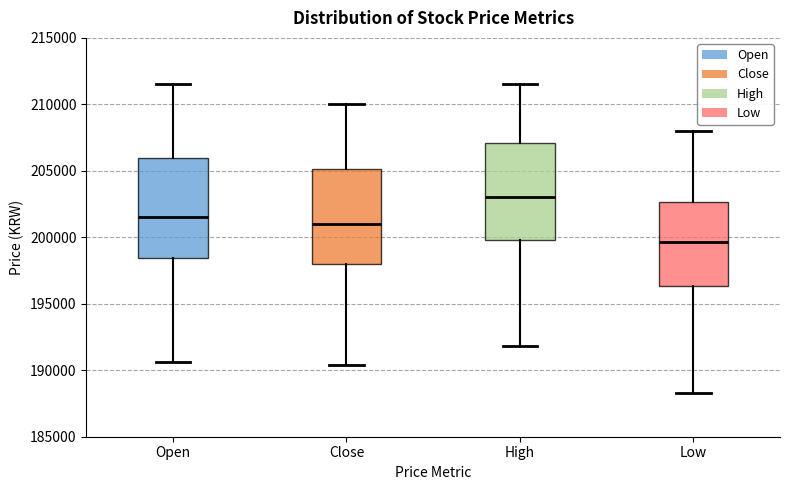

Reading left to right, read every box against the y-axis: the position of its median line, the range the box covers, and the ends of its whiskers. The values are not printed on the chart, so give them approximately, as read against the axis.

Open: median 201500, box 198500 to 206000, whiskers 190500 to 211500
Close: median 201000, box 198000 to 205000, whiskers 190500 to 210000
High: median 203000, box 200000 to 207000, whiskers 192000 to 211500
Low: median 199500, box 196500 to 202500, whiskers 188500 to 208000